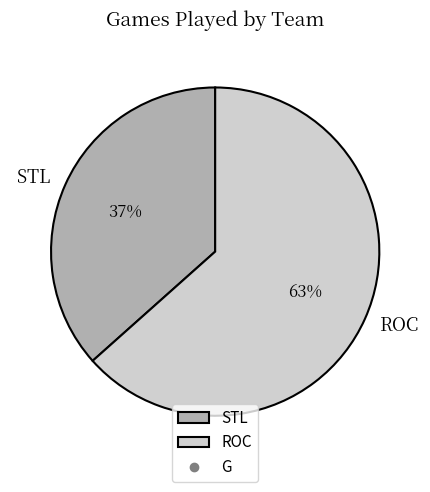

How many segments does this pie chart have?

2